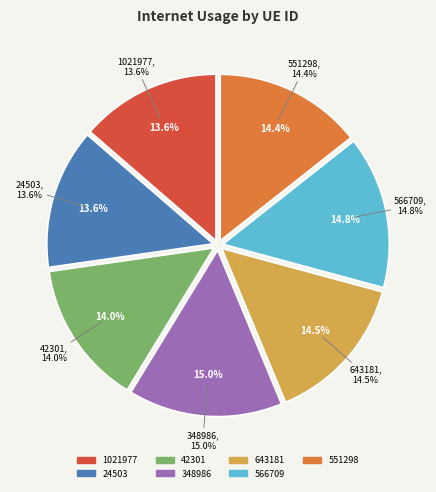

What is the largest slice in the pie chart?

348986